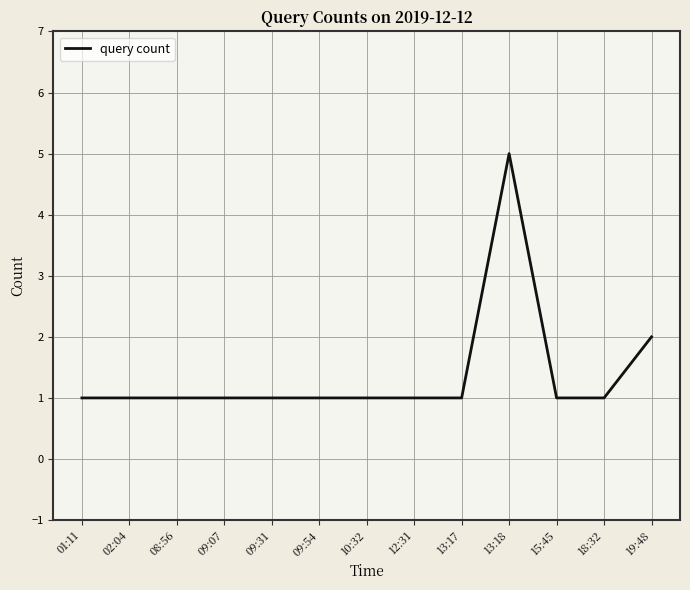

What is the average value?

1